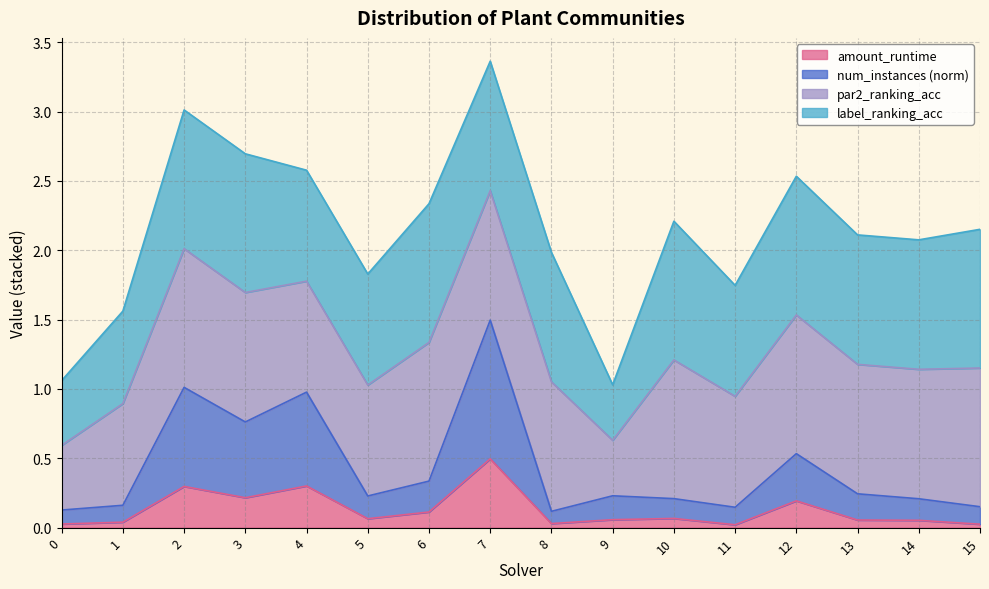

Where is num_instances nearest to the value 0?

8